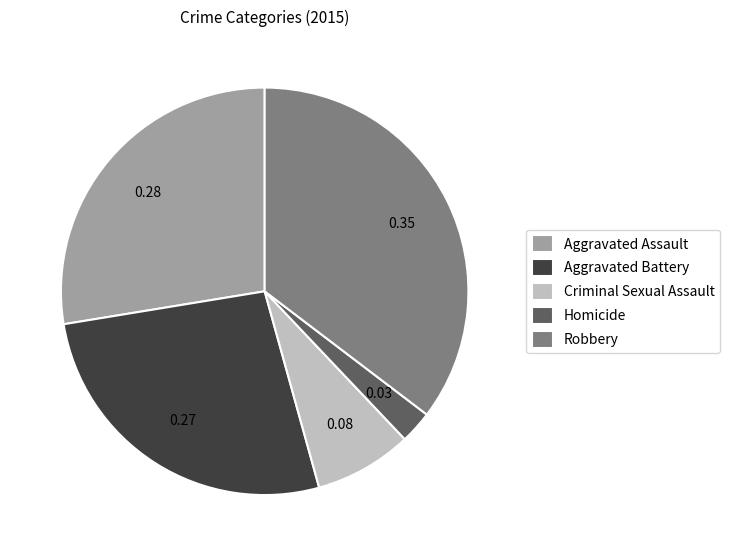

Rank the categories by value from lowest to highest.

Homicide, Criminal Sexual Assault, Aggravated Battery, Aggravated Assault, Robbery